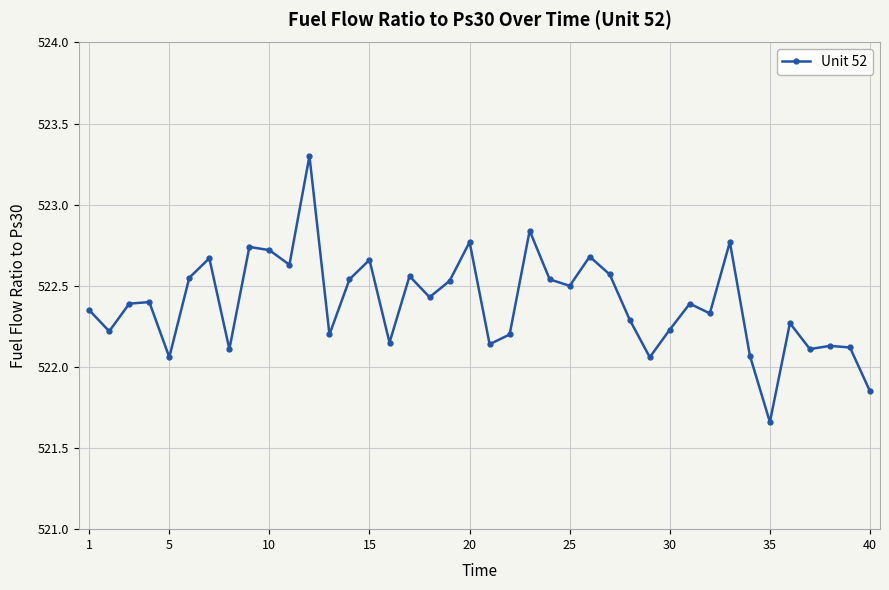

True or false: there are more than 0 points higher than both neighbors.

True